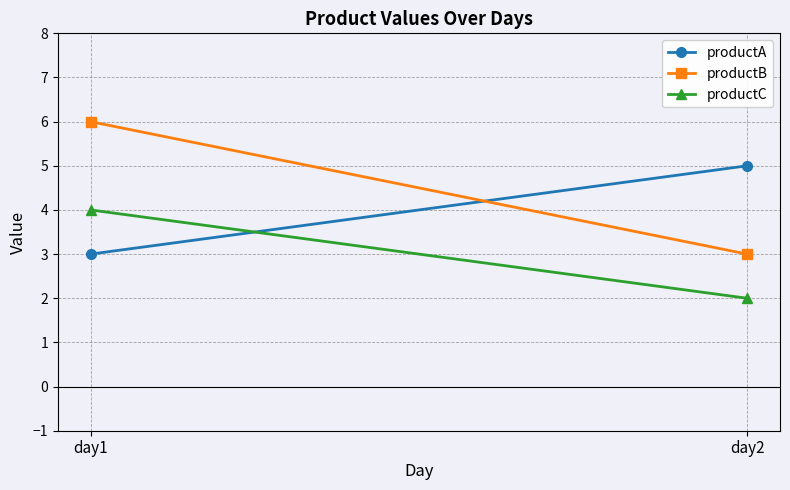

Reading right to left, transcribe all the data shown in this chart.

productA: 5	3
productB: 3	6
productC: 2	4